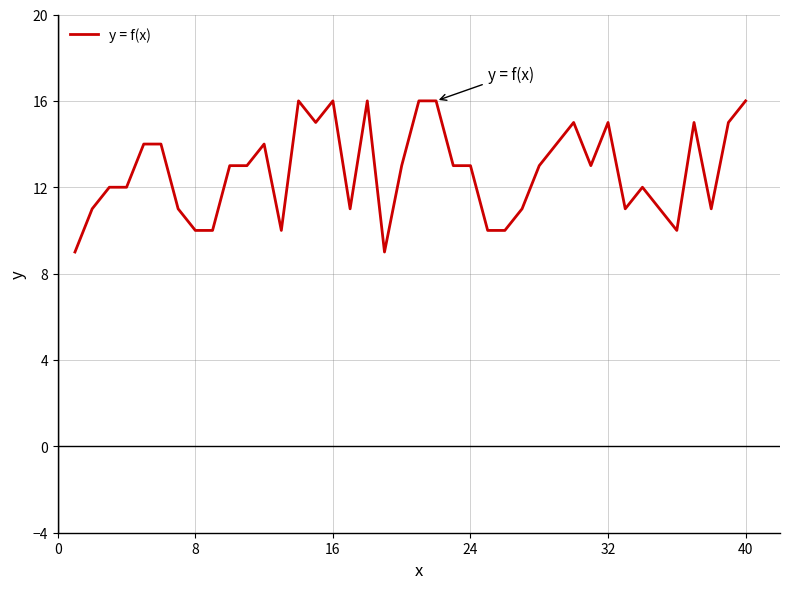

What is the minimum value shown in the chart?

9